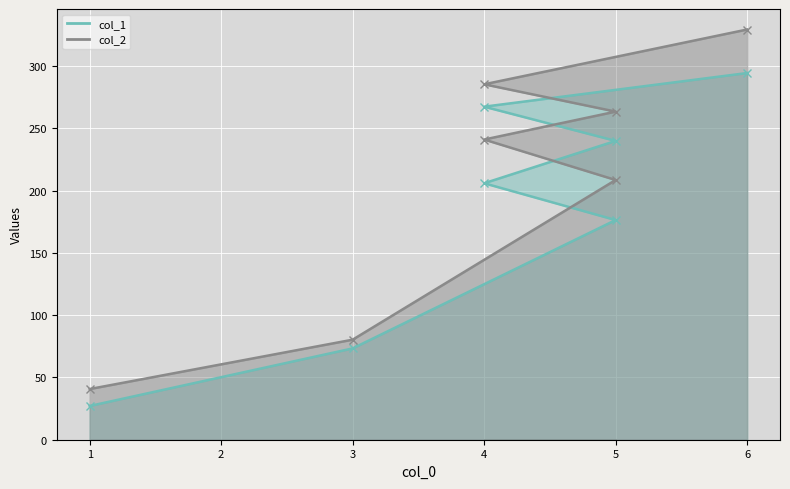

Between 5 and 6, which is larger?

6